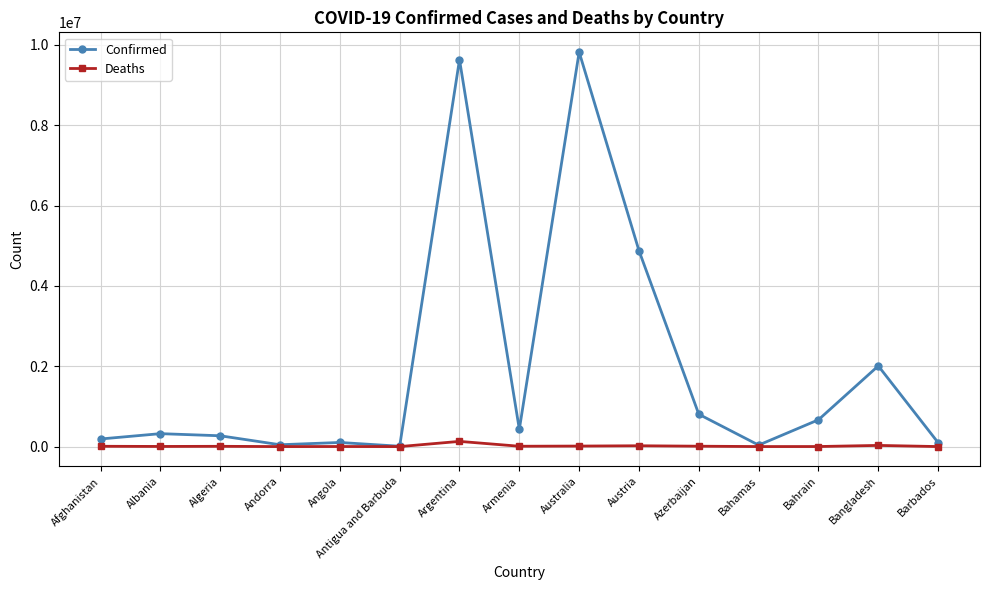

Between Albania and Andorra, which series saw the biggest shift?

Confirmed